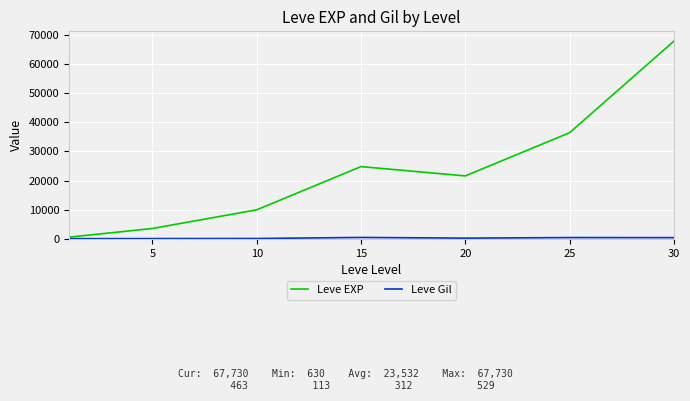

Which series has the largest total across all categories?

Leve EXP